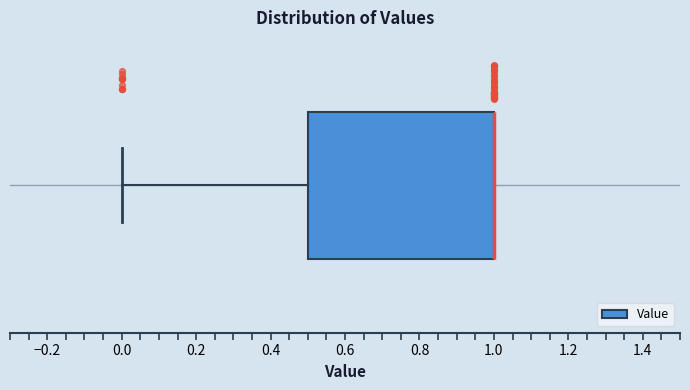

Transcribe this box plot: give where the median line is, the range the box spans, and where the two whiskers end, as read against the x-axis. The values are not printed on the chart, so give them approximately, as read against the axis.

median 1.0 (drawn on the box's right edge), box 0.5 to 1.0, whiskers 0.0 to 1.0